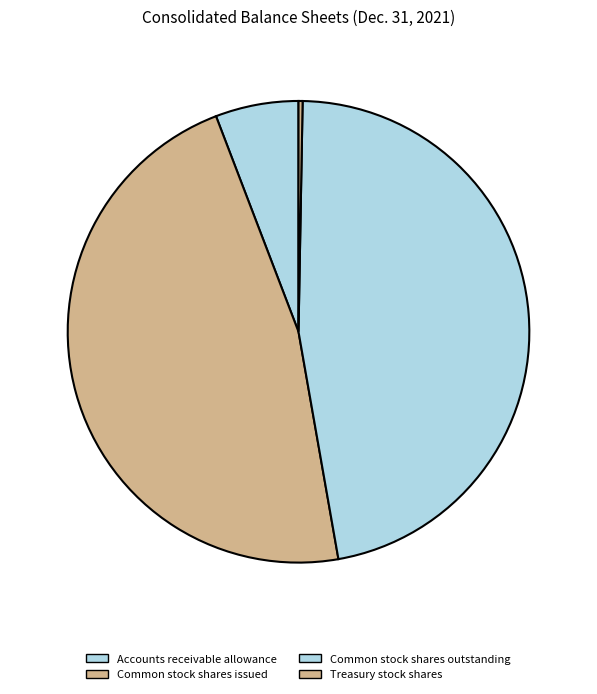

Does any single category account for the majority?

No